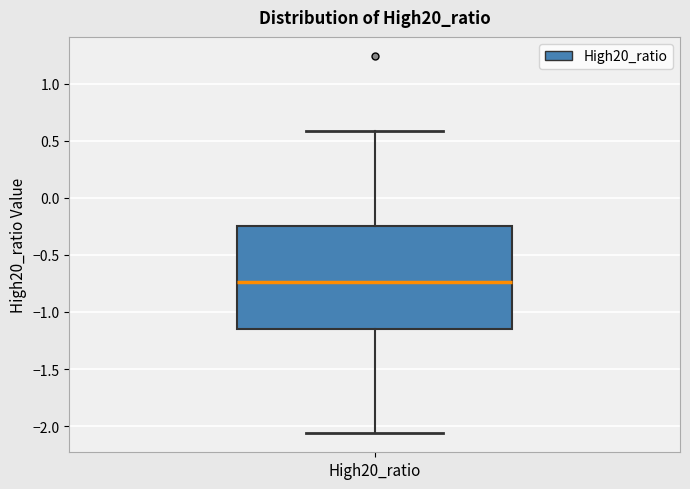

Where does the median line of the box for High20_ratio sit on the y-axis? The values are not printed on the chart, so give them approximately, as read against the axis.

-0.75